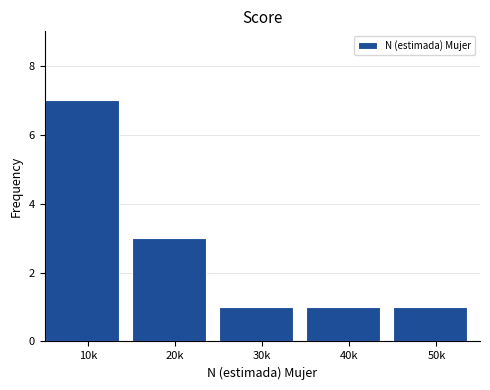

Reading left to right, extract all data points from this chart.

10k=7	20k=3	30k=1	40k=1	50k=1